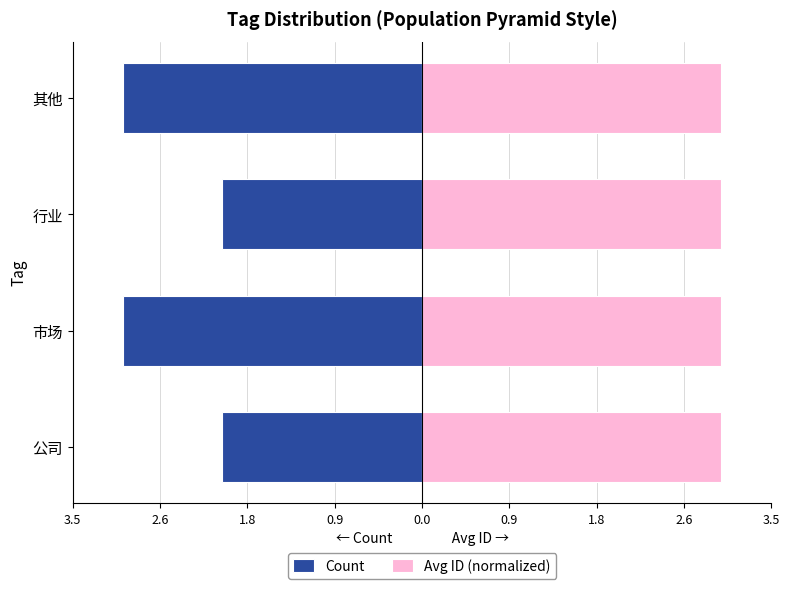

Reading left to right, list all the values displayed in this chart.

Count: -2.0	-3.0	-2.0	-3.0
Avg ID (normalized): 3.0	3.0	3.0	3.0